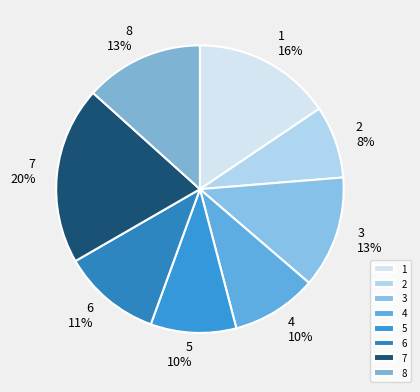

Which slice is the smallest?

2